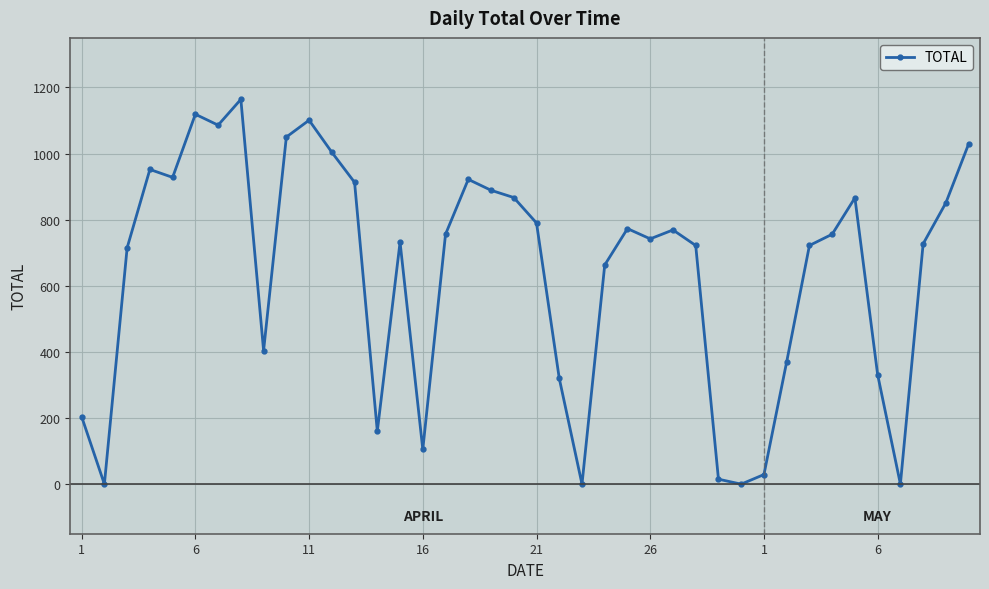

What is the sum of all values?

25546